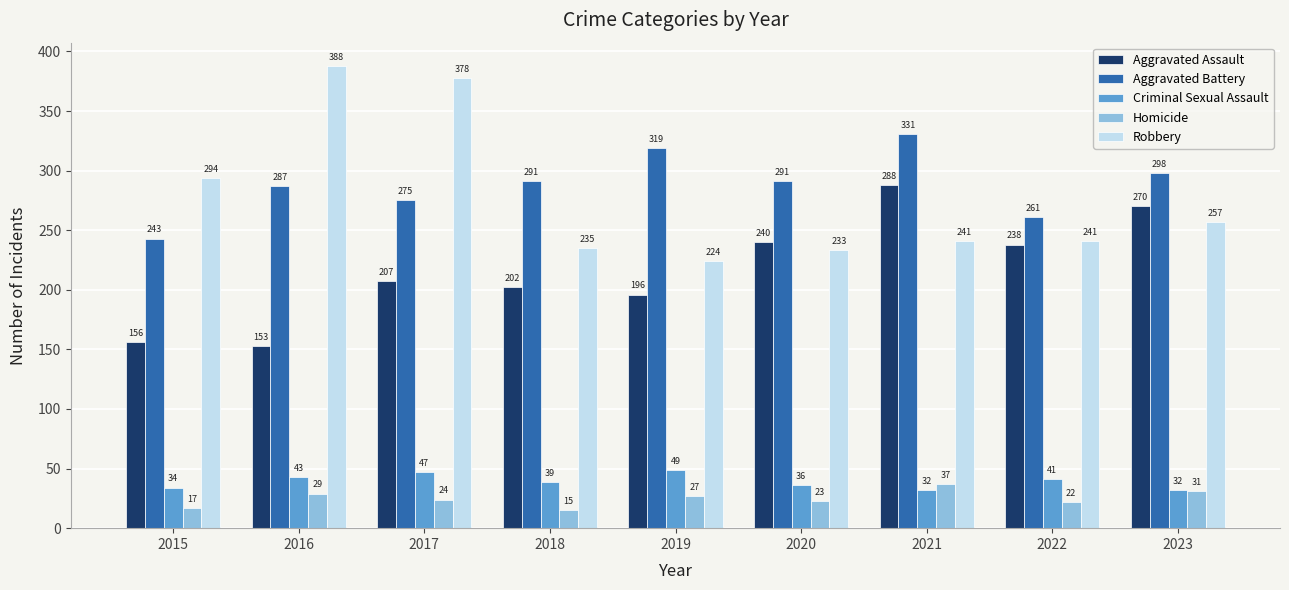

Between 2017 and 2019, which series saw the biggest shift?

Robbery